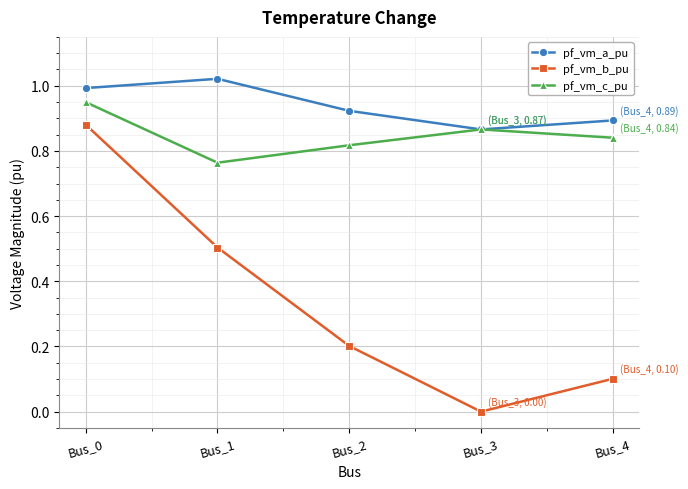

In pf_vm_a_pu, how many points are higher than both neighbors (excluding endpoints)?

1